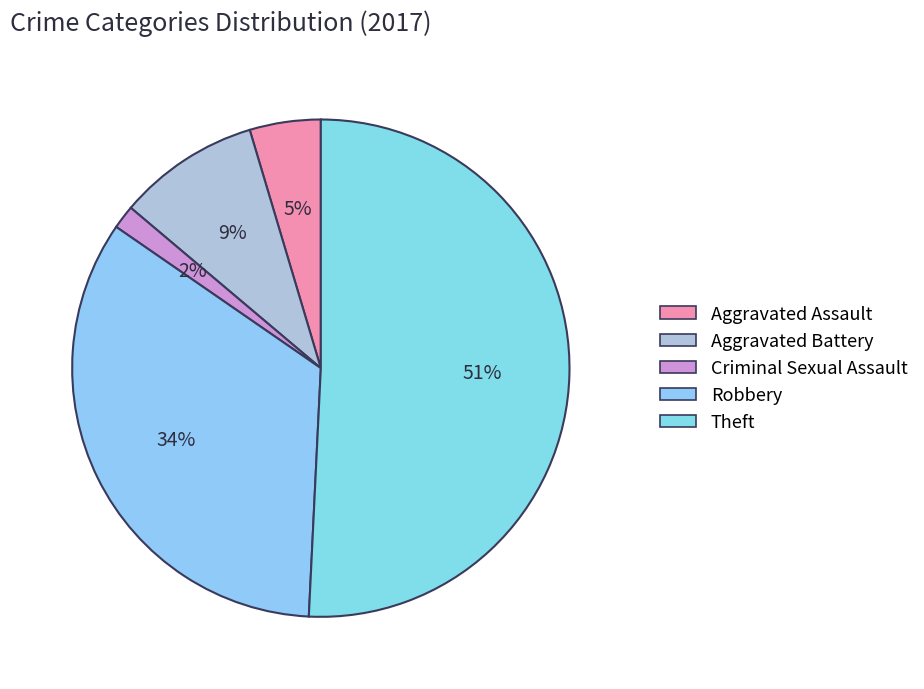

What percentage is NOT represented by Criminal Sexual Assault?

98.5%